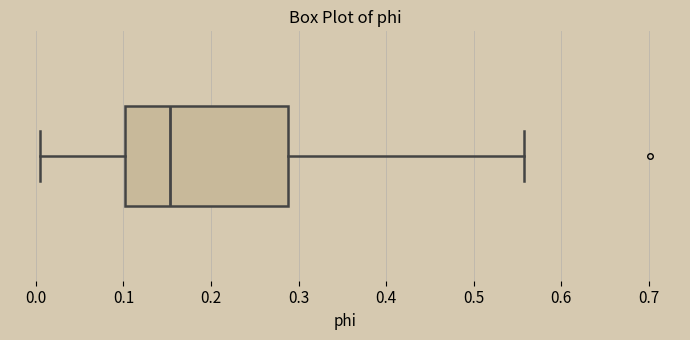

Where is the left edge of the box on the x-axis? The values are not printed on the chart, so give them approximately, as read against the axis.

0.10